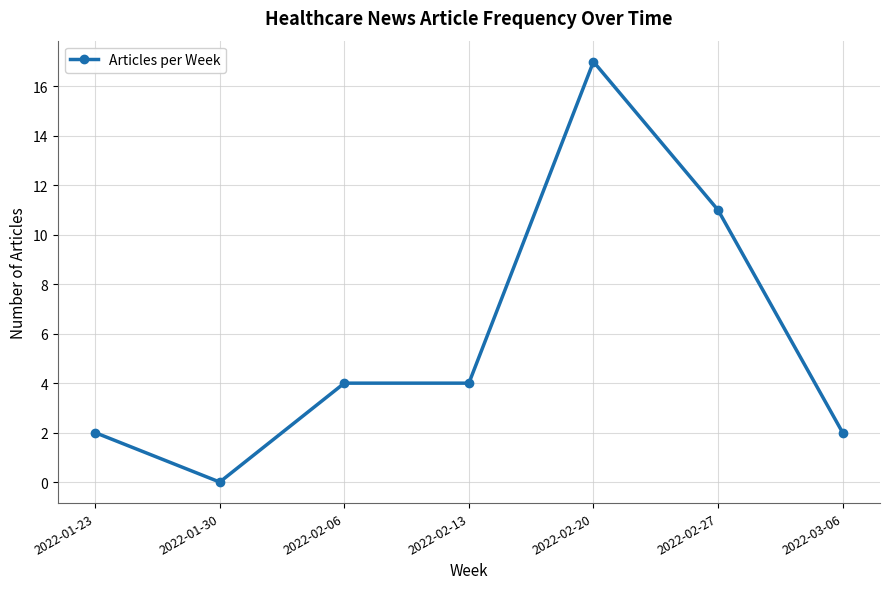

What is the label of the 7th point from the right?

2022-01-23